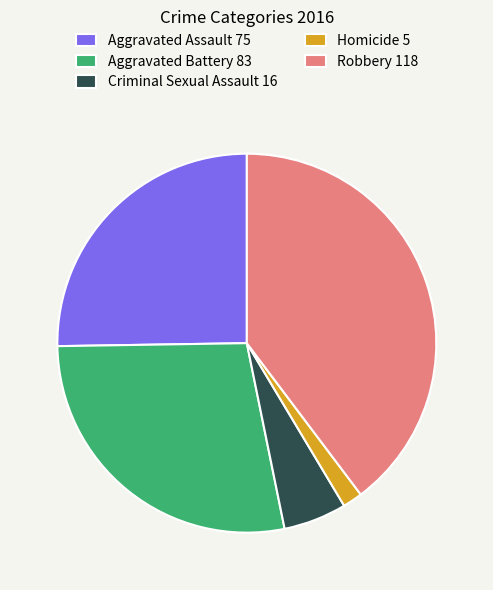

What is the ratio of the value at Aggravated Battery to the value at Homicide?

16.6